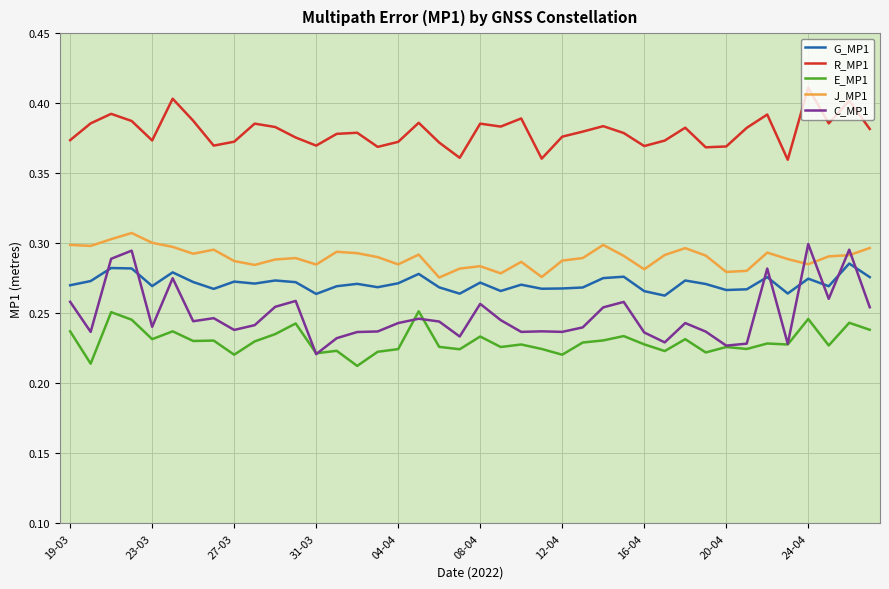

Which series has the largest range (max minus min)?

C_MP1